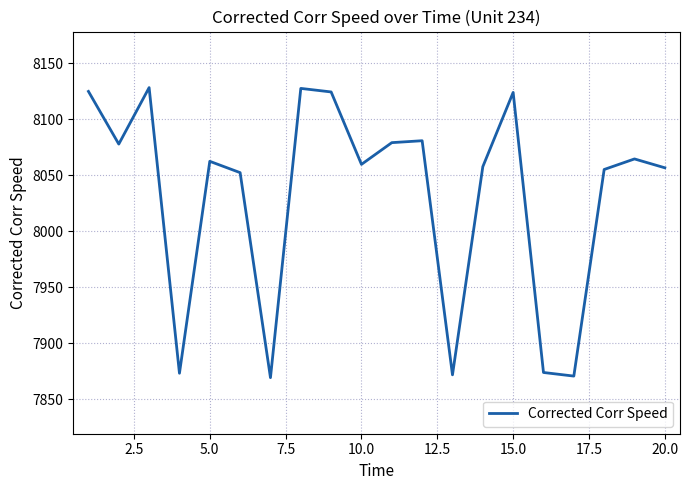

What is the maximum value shown in the chart?

8128.1